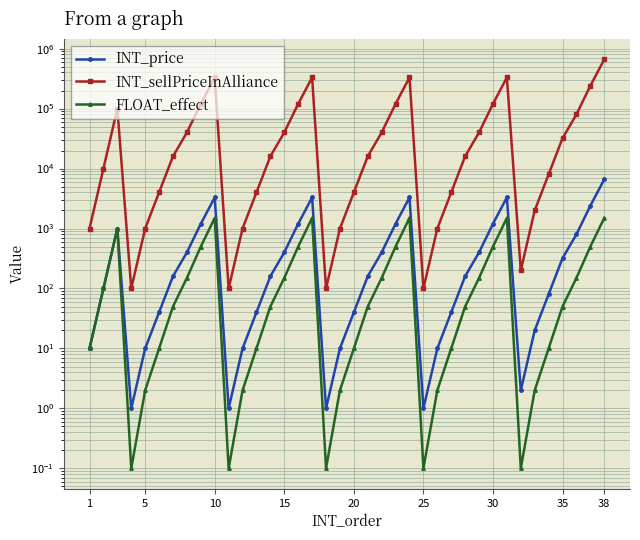

True or false: FLOAT_effect has more than 2 points higher than both neighbors.

True